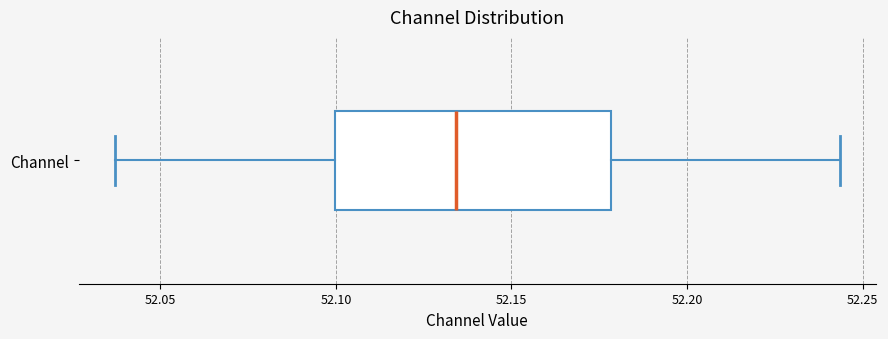

Where is the right edge of the box for Channel on the x-axis? The values are not printed on the chart, so give them approximately, as read against the axis.

52.180